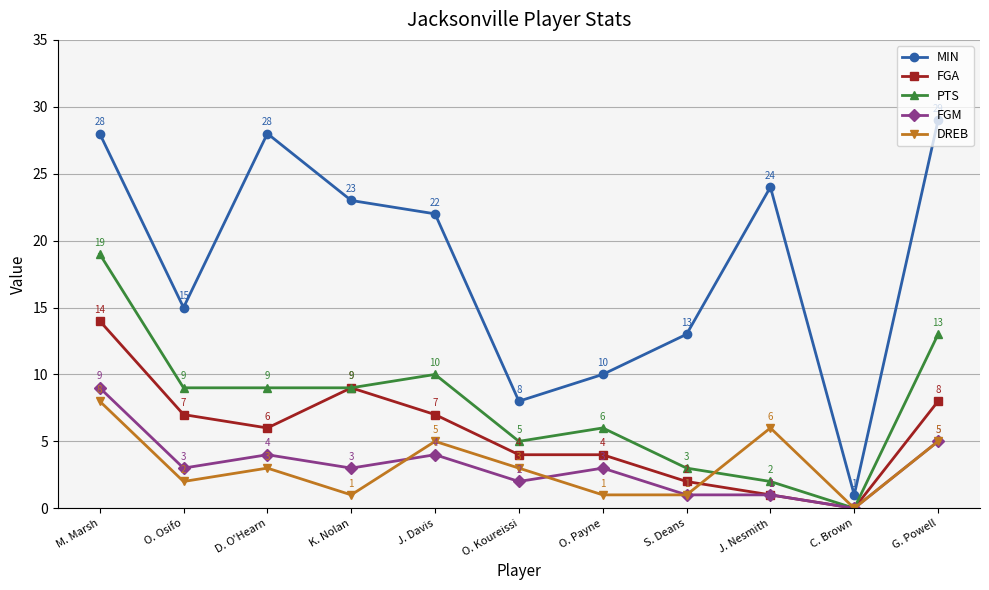

Reading left to right, transcribe all the data shown in this chart.

MIN: M. Marsh=28	O. Osifo=15	D. O'Hearn=28	K. Nolan=23	J. Davis=22	O. Koureissi=8	O. Payne=10	S. Deans=13	J. Nesmith=24	C. Brown=1	G. Powell=29
FGA: M. Marsh=14	O. Osifo=7	D. O'Hearn=6	K. Nolan=9	J. Davis=7	O. Koureissi=4	O. Payne=4	S. Deans=2	J. Nesmith=1	C. Brown=0	G. Powell=8
PTS: M. Marsh=19	O. Osifo=9	D. O'Hearn=9	K. Nolan=9	J. Davis=10	O. Koureissi=5	O. Payne=6	S. Deans=3	J. Nesmith=2	C. Brown=0	G. Powell=13
FGM: M. Marsh=9	O. Osifo=3	D. O'Hearn=4	K. Nolan=3	J. Davis=4	O. Koureissi=2	O. Payne=3	S. Deans=1	J. Nesmith=1	C. Brown=0	G. Powell=5
DREB: M. Marsh=8	O. Osifo=2	D. O'Hearn=3	K. Nolan=1	J. Davis=5	O. Koureissi=3	O. Payne=1	S. Deans=1	J. Nesmith=6	C. Brown=0	G. Powell=5